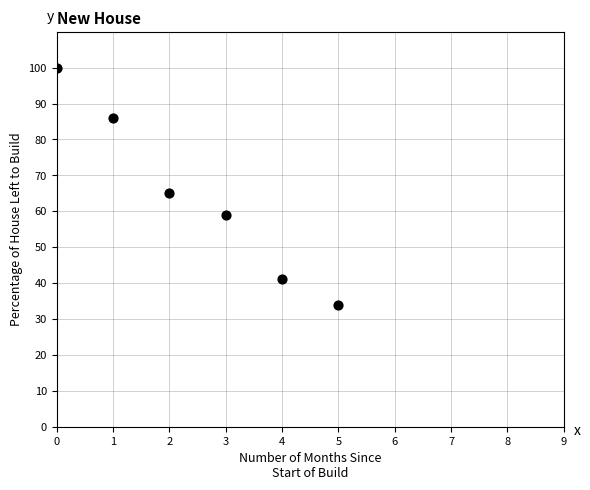

What is the range of Y values (max minus min)?

66